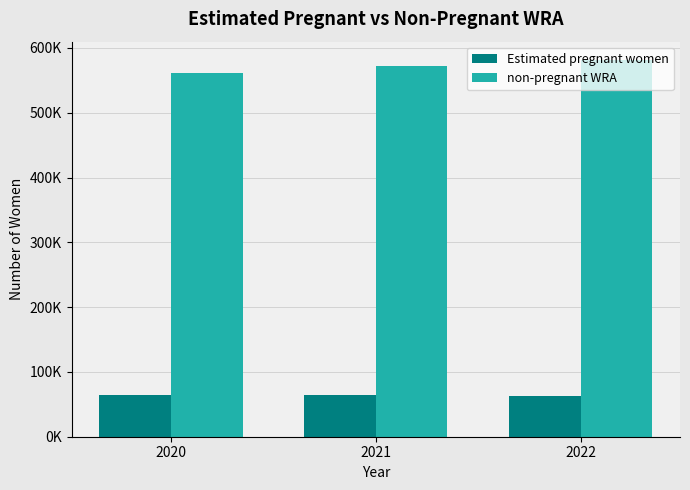

Between 2021 and 2022, which series saw the biggest shift?

non-pregnant WRA